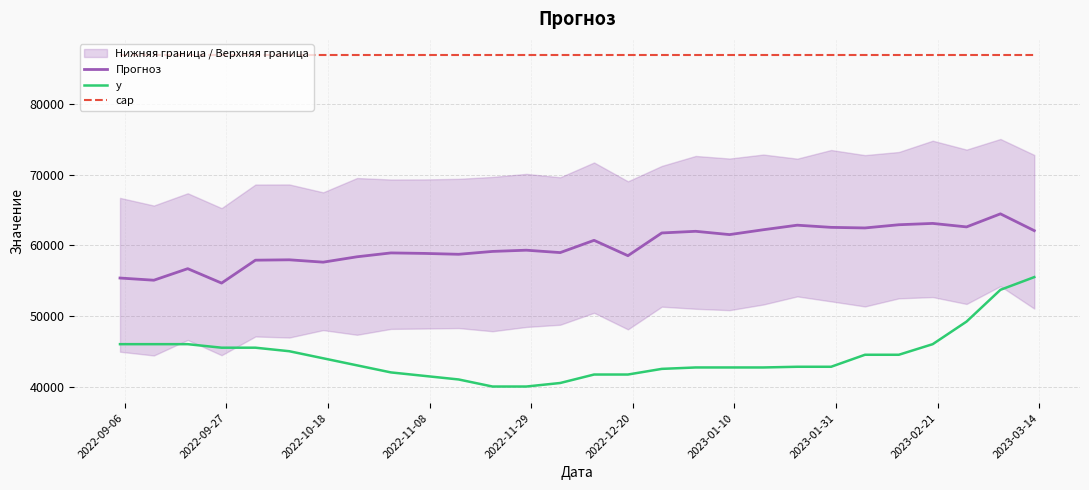

True or false: y and Прогноз intersect in this chart.

False